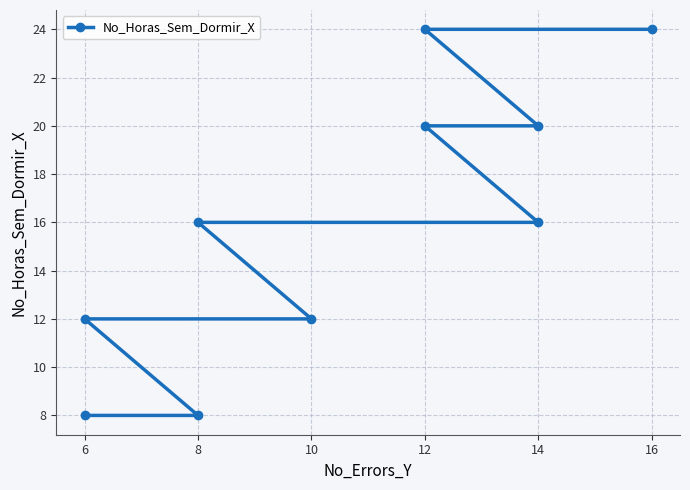

The value at 6 is 12. True or false?

True